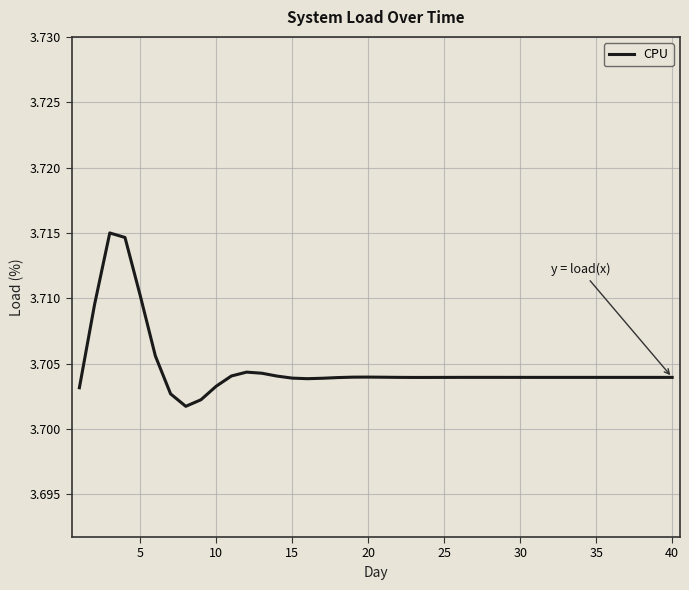

What is the maximum value shown in the chart?

3.7